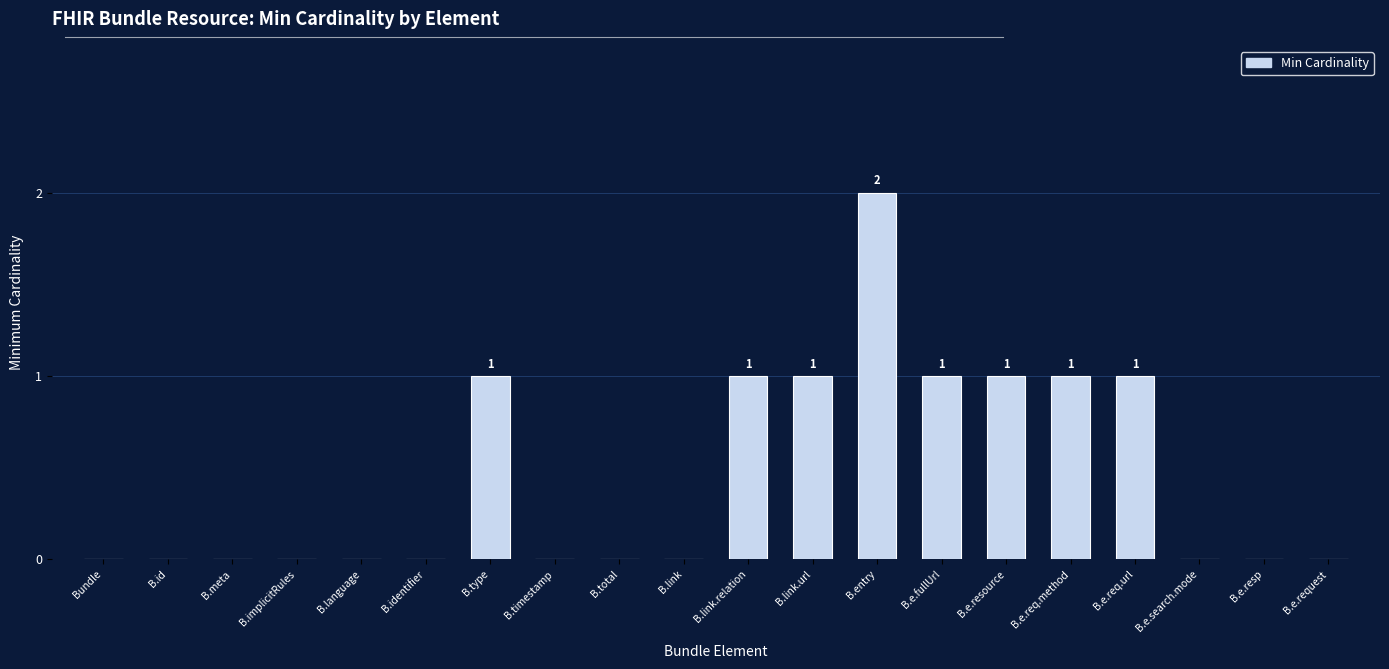

Reading left to right, extract all data points from this chart.

Bundle=0	B.id=0	B.meta=0	B.implicitRules=0	B.language=0	B.identifier=0	B.type=1	B.timestamp=0	B.total=0	B.link=0	B.link.relation=1	B.link.url=1	B.entry=2	B.e.fullUrl=1	B.e.resource=1	B.e.req.method=1	B.e.req.url=1	B.e.search.mode=0	B.e.resp=0	B.e.request=0